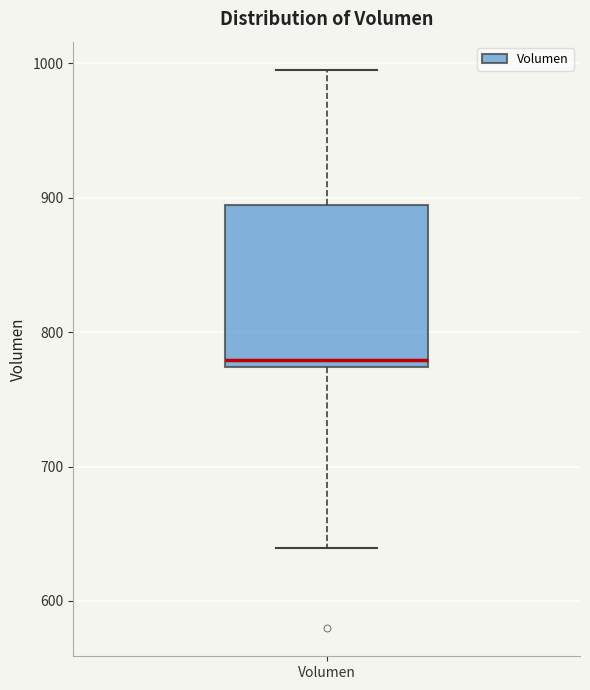

Read this box plot against the y-axis: the position of the median line, the range covered by the box, and the ends of both whiskers. The values are not printed on the chart, so give them approximately, as read against the axis.

median 780, box 770 to 890, whiskers 640 to 1000